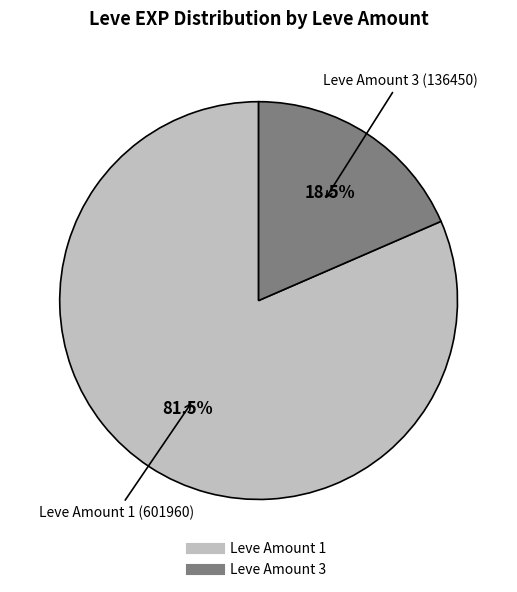

How many segments does this pie chart have?

2